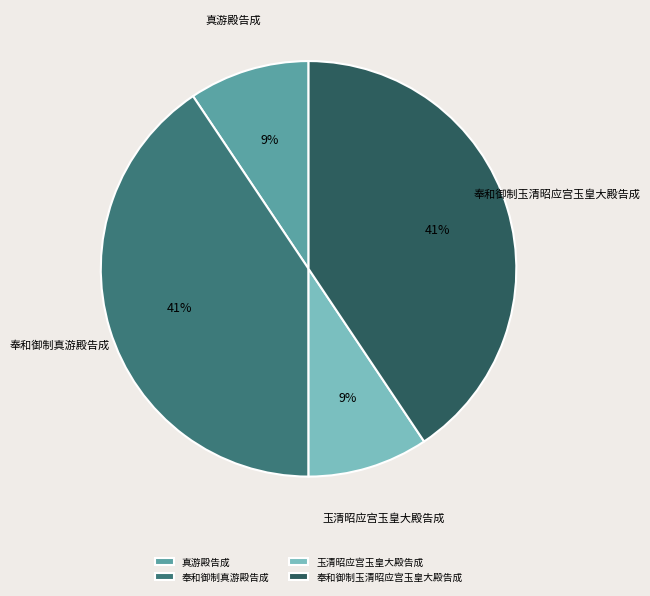

Does 奉和御制玉清昭应宫玉皇大殿告成 account for over 50% of the chart?

No